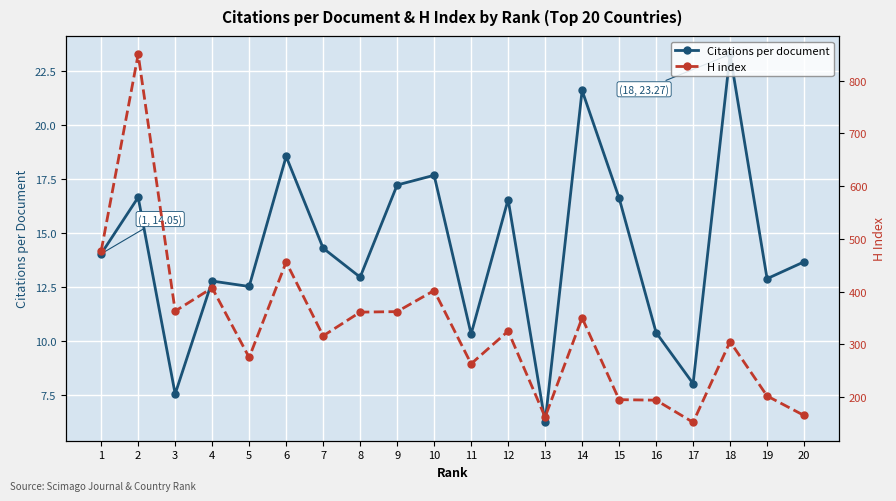

Is the value of H index at 1 greater than the value of Citations per document at 3?

Yes